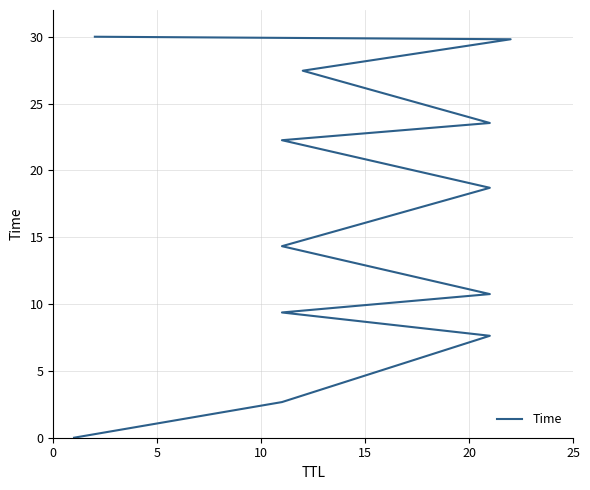

What is the sum of all values?

196.5